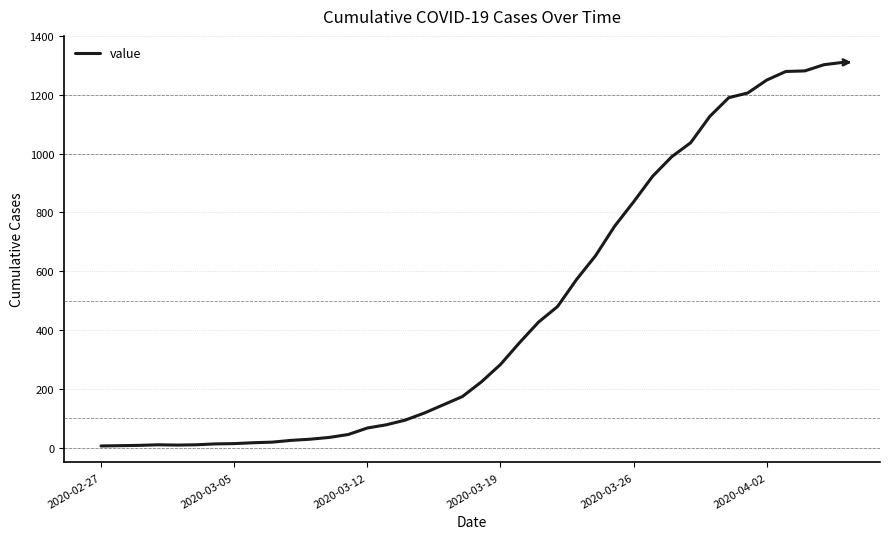

What is the maximum value shown in the chart?

1310